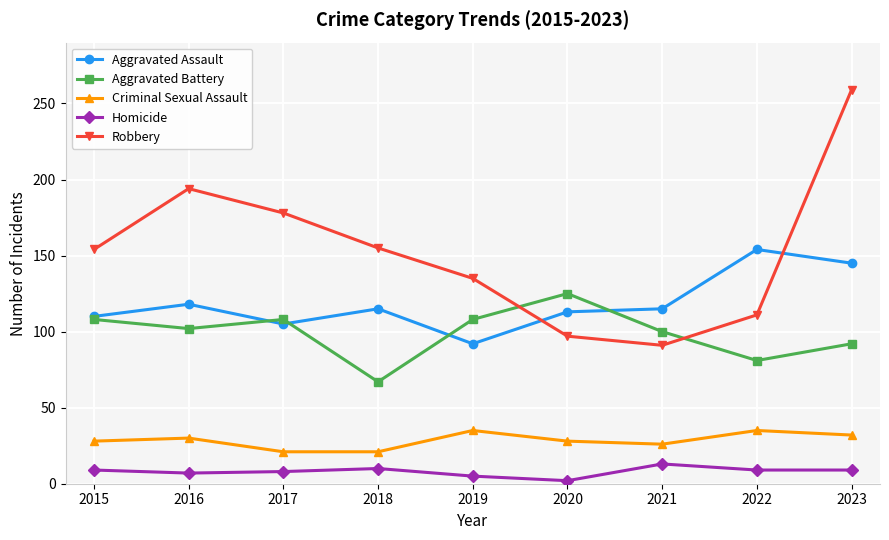

At how many categories does at least one series exceed 213?

1